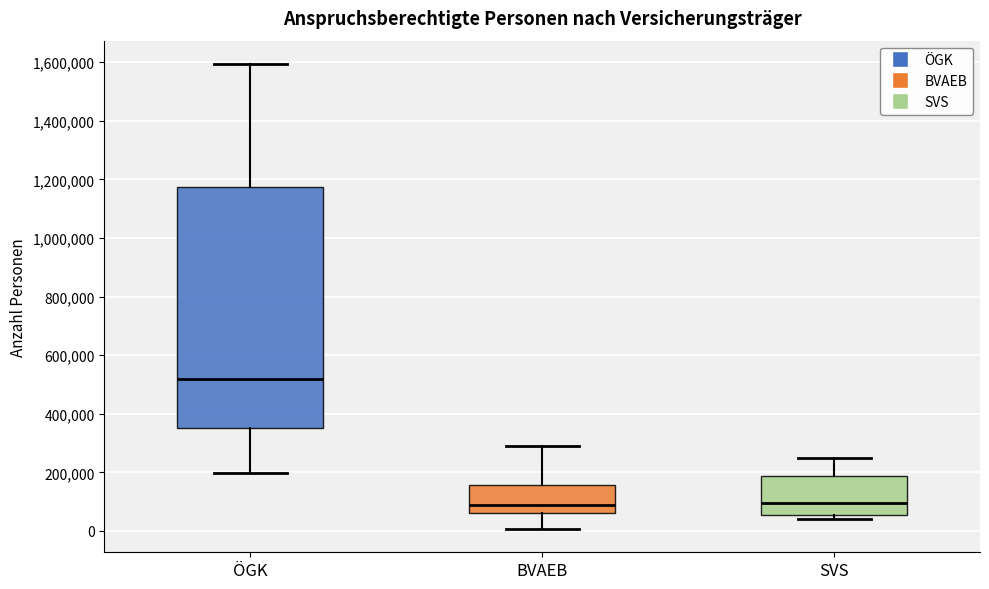

Which box has the highest median line?

ÖGK